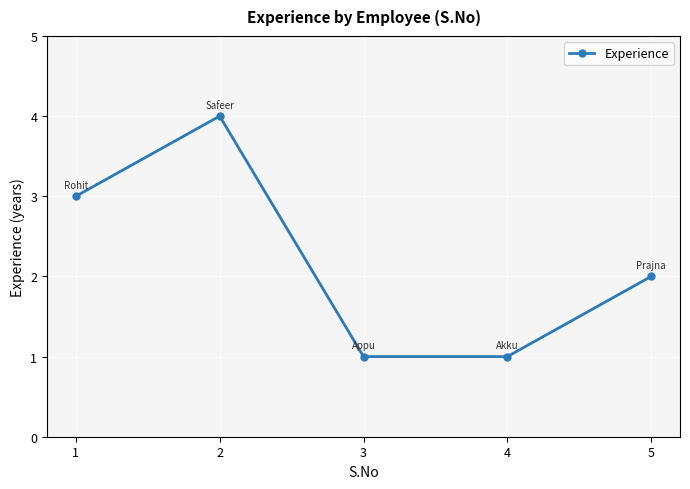

True or false: the data shows 3 at 5.

False